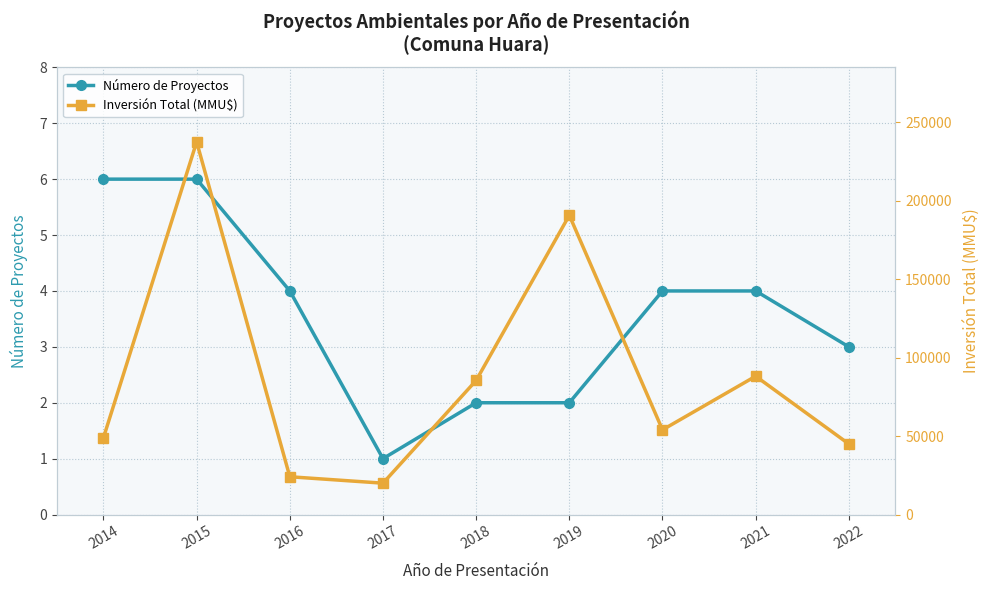

What is the value of the Inversión Total (MMU$) point at the 3rd from the left?

24090